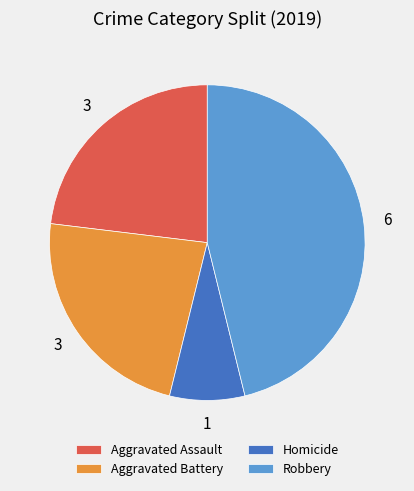

Which category has the biggest portion of the pie?

Robbery